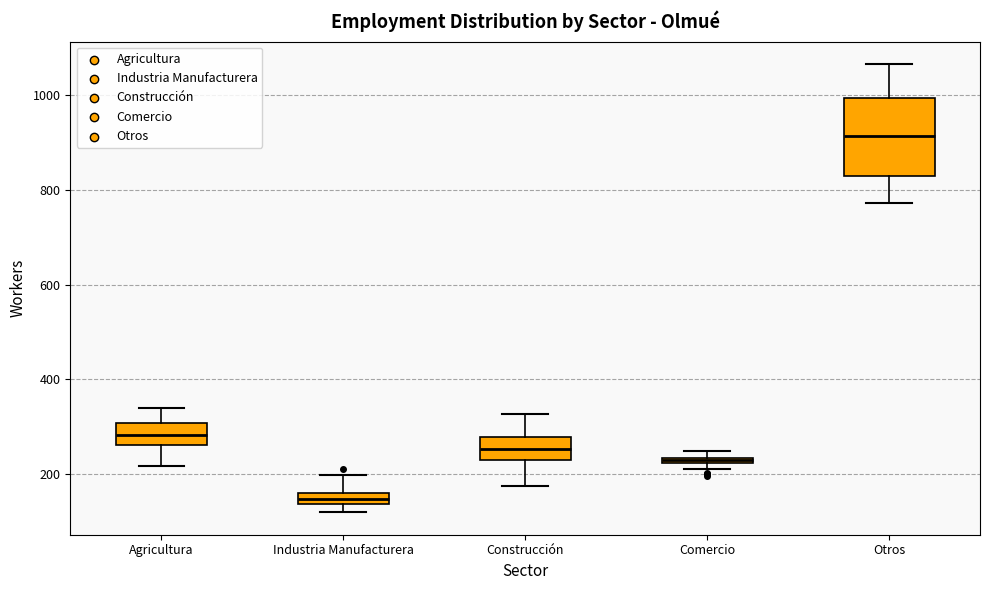

Where is the lower edge of the box for Industria Manufacturera on the y-axis? The values are not printed on the chart, so give them approximately, as read against the axis.

140